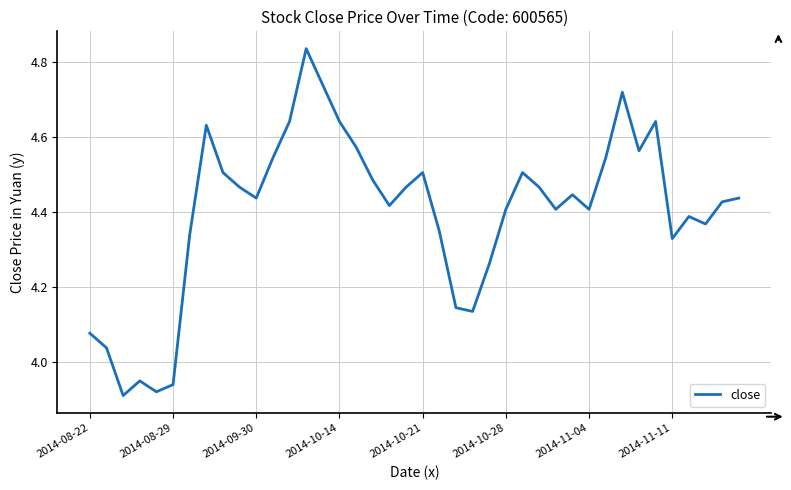

What is the difference between the maximum and minimum values?

0.9